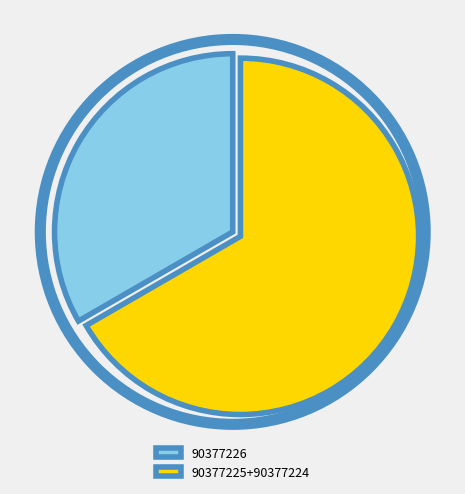

Which category has the biggest portion of the pie?

90377225+90377224